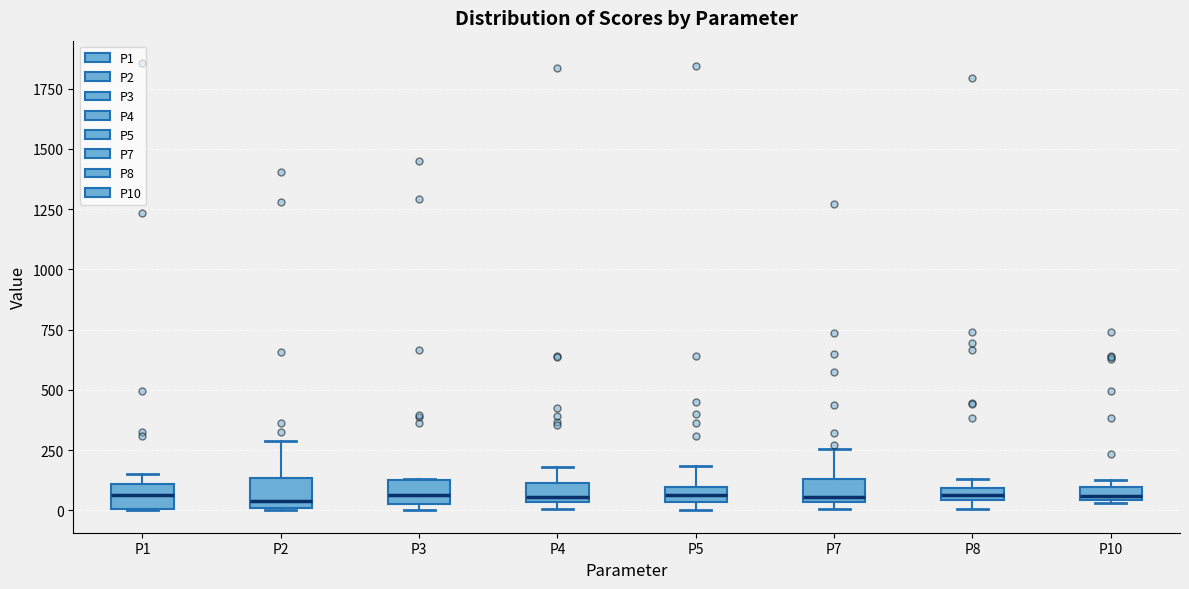

Where is the lower edge of the box for P5 on the y-axis? The values are not printed on the chart, so give them approximately, as read against the axis.

50